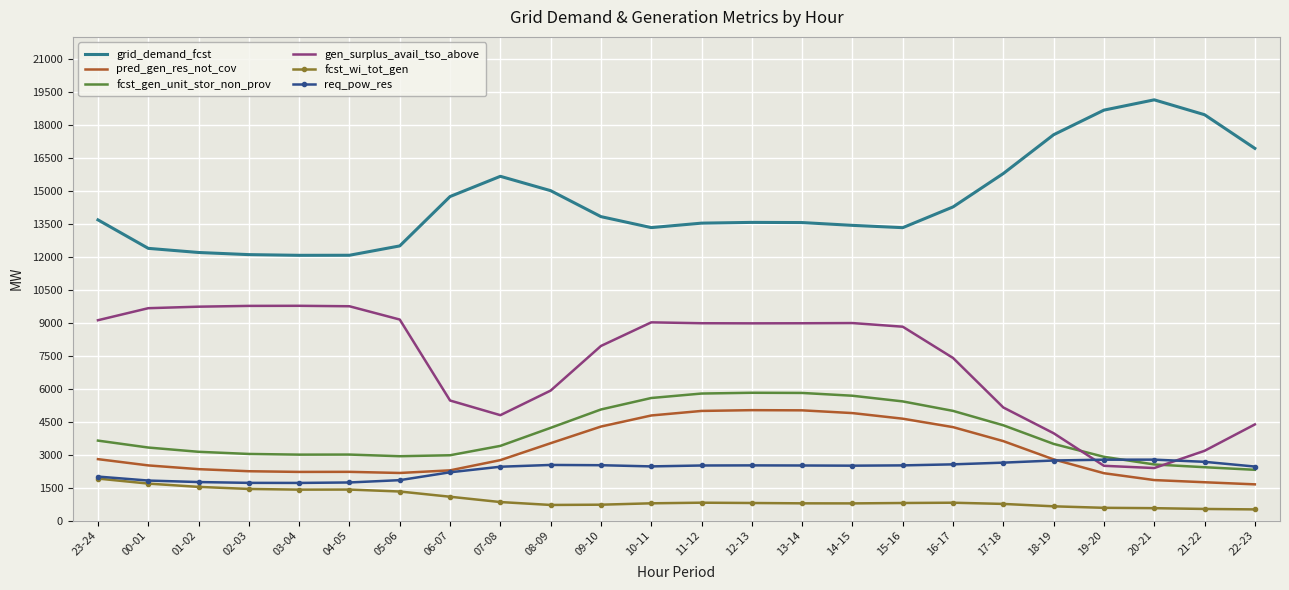

Rank the series at 02-03 from highest to lowest value.

grid_demand_fcst, gen_surplus_avail_tso_above, fcst_gen_unit_stor_non_prov, pred_gen_res_not_cov, req_pow_res, fcst_wi_tot_gen